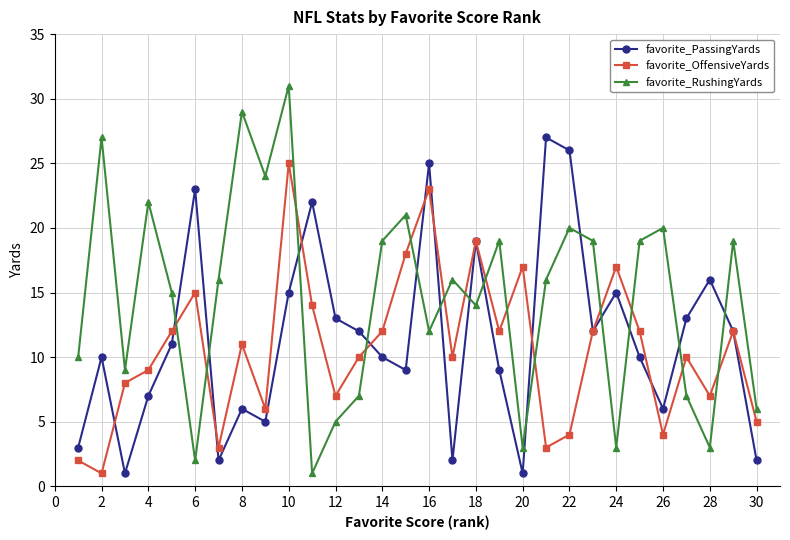

True or false: favorite_PassingYards has more than 2 interior local peaks.

True